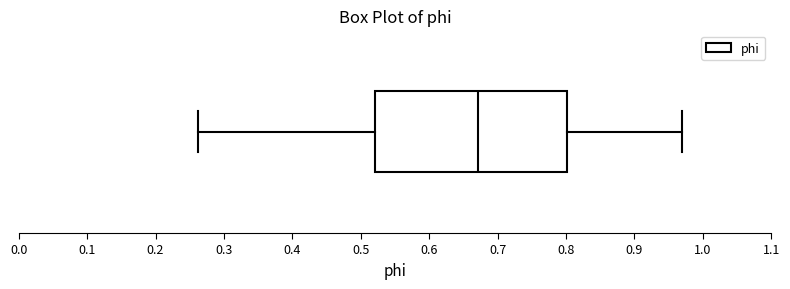

Read this box plot against the x-axis: the position of the median line, the range covered by the box, and the ends of both whiskers. The values are not printed on the chart, so give them approximately, as read against the axis.

median 0.67, box 0.52 to 0.80, whiskers 0.26 to 0.97